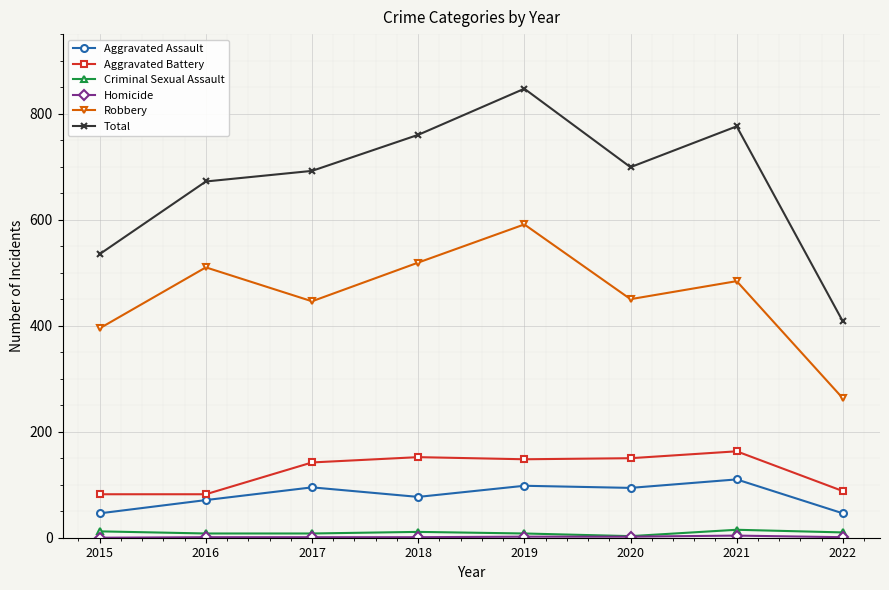

What is the value of the Aggravated Battery point at the 3rd from the left?

142